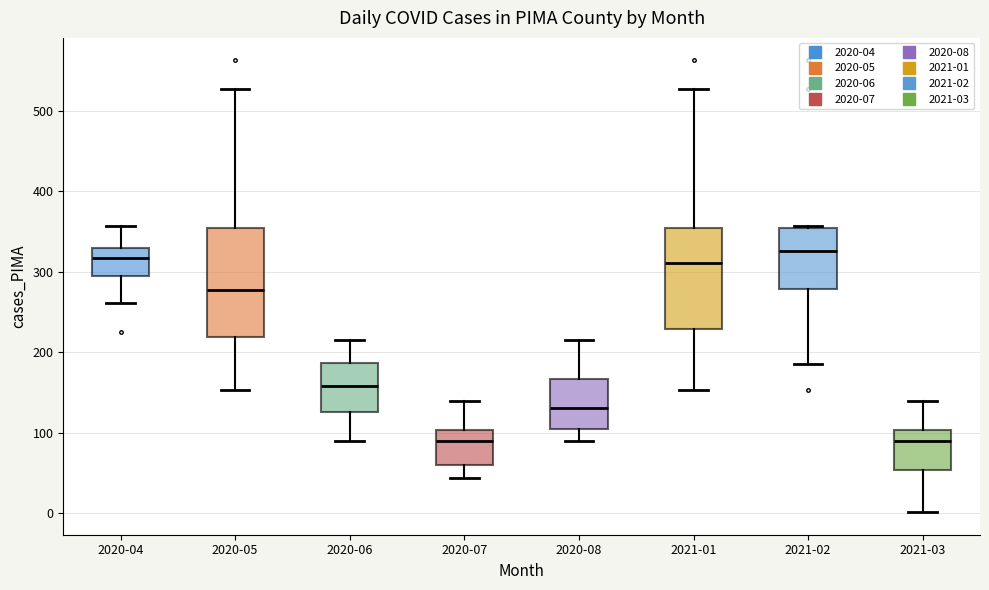

Where does the lower whisker of the box for 2021-01 end on the y-axis? The values are not printed on the chart, so give them approximately, as read against the axis.

150